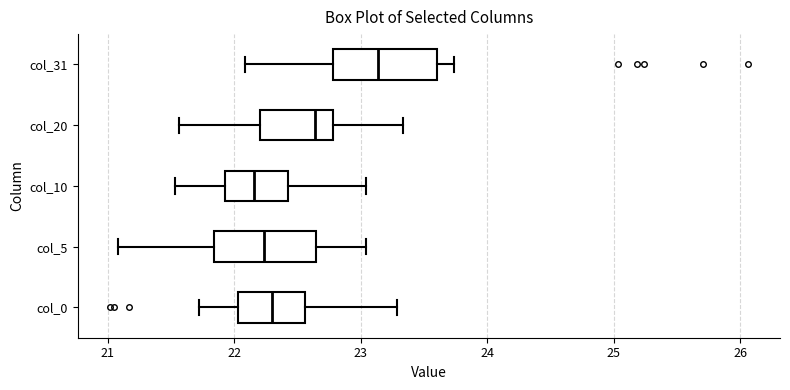

Reading bottom to top, read every box against the x-axis: the position of its median line, the range the box covers, and the ends of its whiskers. The values are not printed on the chart, so give them approximately, as read against the axis.

col_0: median 22.3, box 22.0 to 22.6, whiskers 21.7 to 23.3
col_5: median 22.2, box 21.8 to 22.6, whiskers 21.1 to 23.0
col_10: median 22.2, box 21.9 to 22.4, whiskers 21.5 to 23.0
col_20: median 22.6, box 22.2 to 22.8, whiskers 21.6 to 23.3
col_31: median 23.1, box 22.8 to 23.6, whiskers 22.1 to 23.7